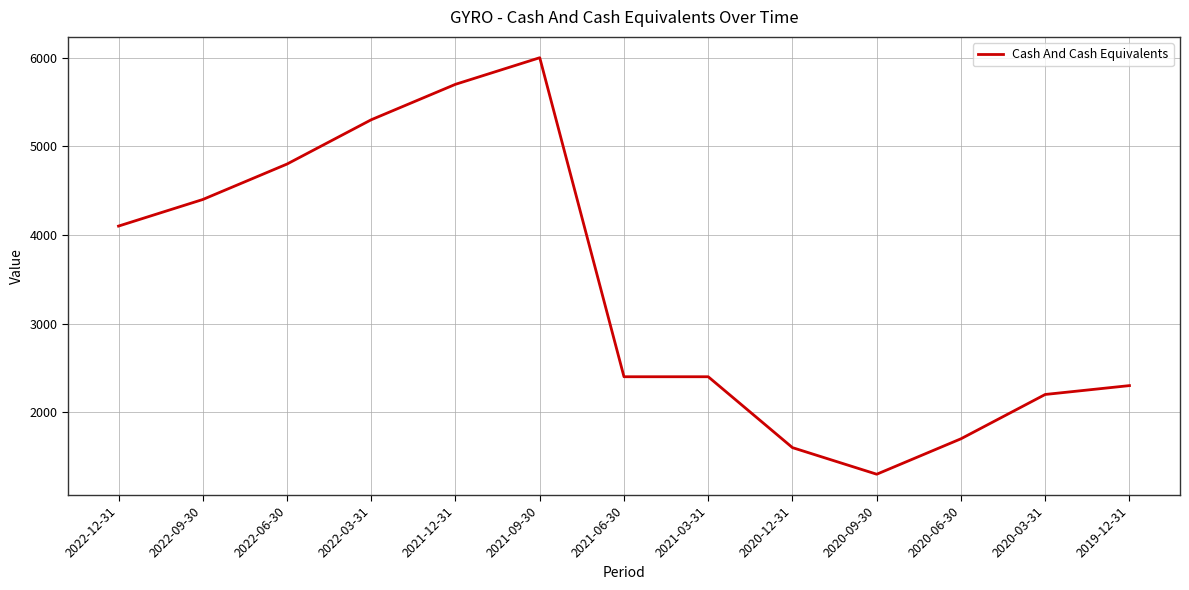

What is the ratio of the value at 2019-12-31 to the value at 2022-06-30?

0.5